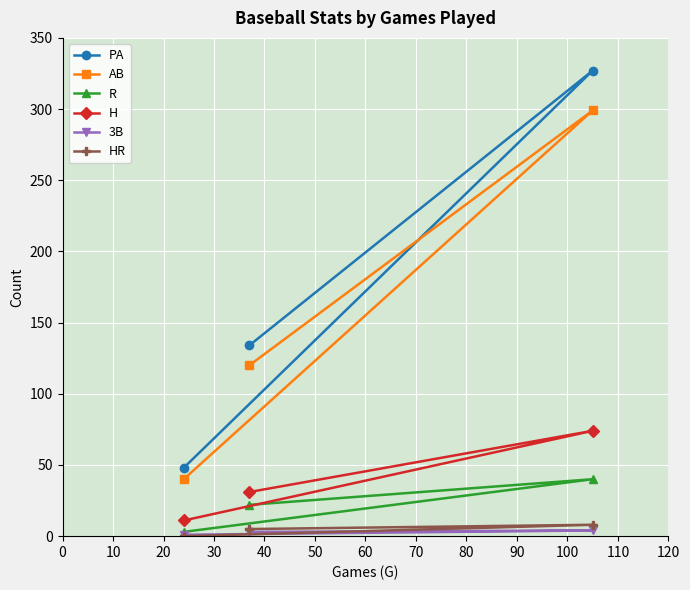

Reading left to right, extract all data points from this chart.

PA: 48	327	134
AB: 40	299	120
R: 3	40	22
H: 11	74	31
3B: 1	4	3
HR: 0	8	5